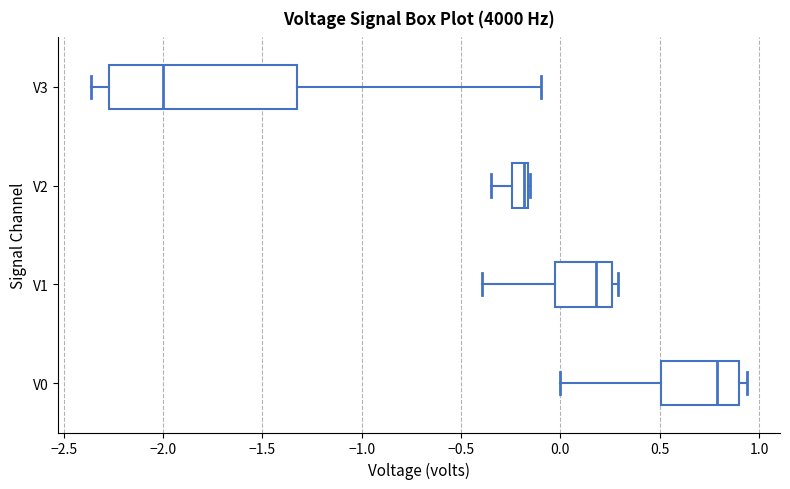

Which box is the widest, from its left edge to its right edge?

V3